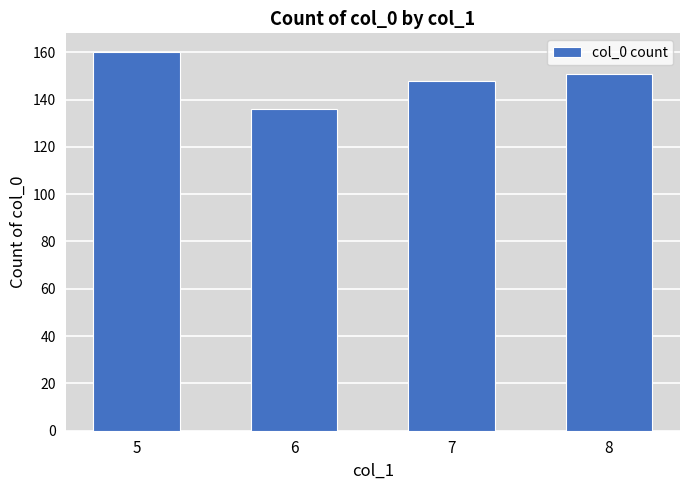

What is the change in value from 5 to 6?

-24